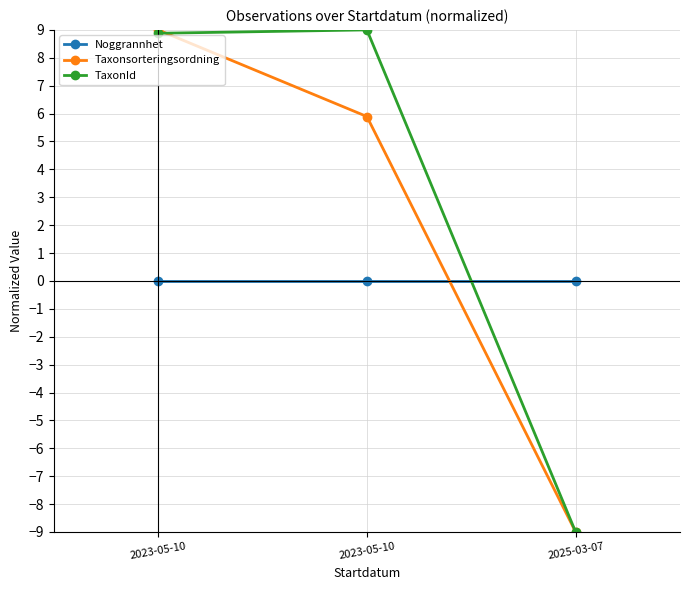

Where is Taxonsorteringsordning nearest to the value 0?

2023-05-10